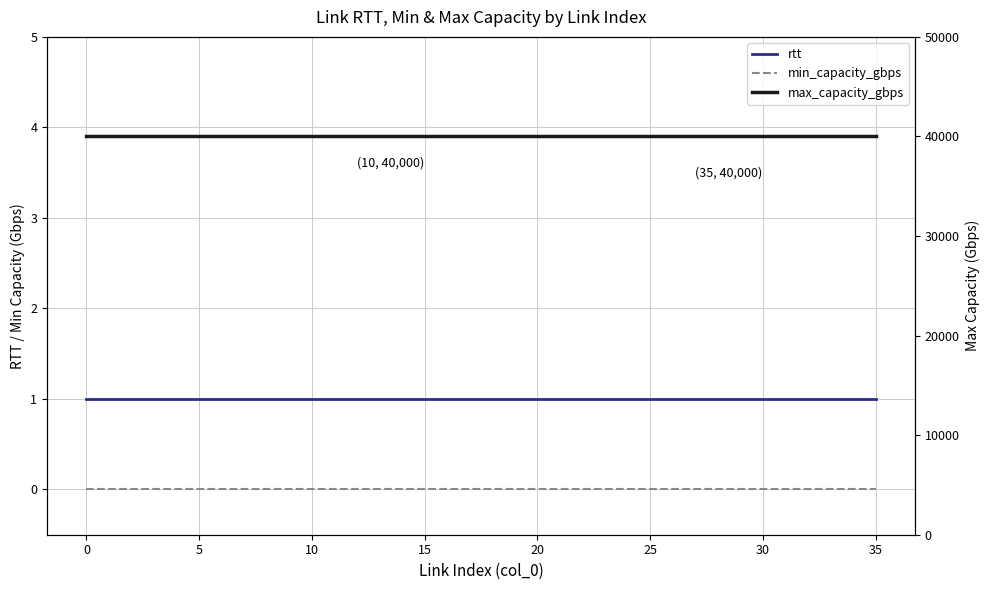

What is the total value across all series at 10?

40001